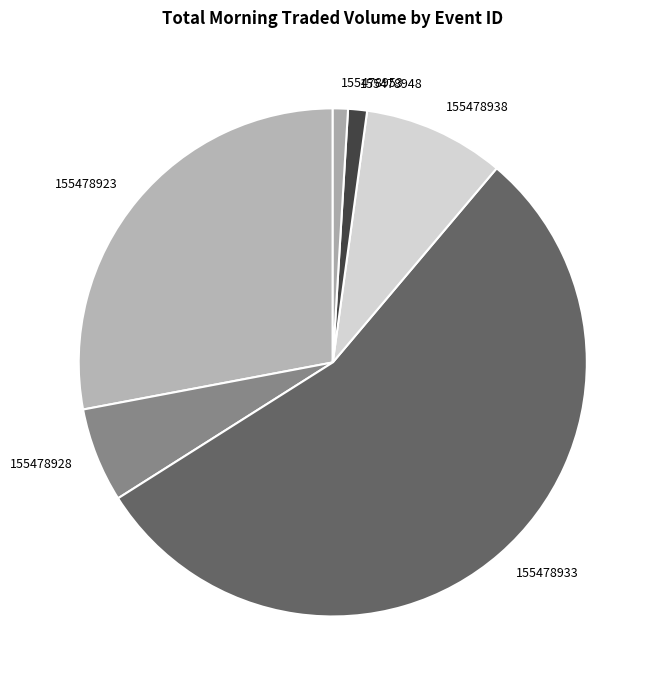

Which has a higher value, 155478938 or 155478953?

155478938